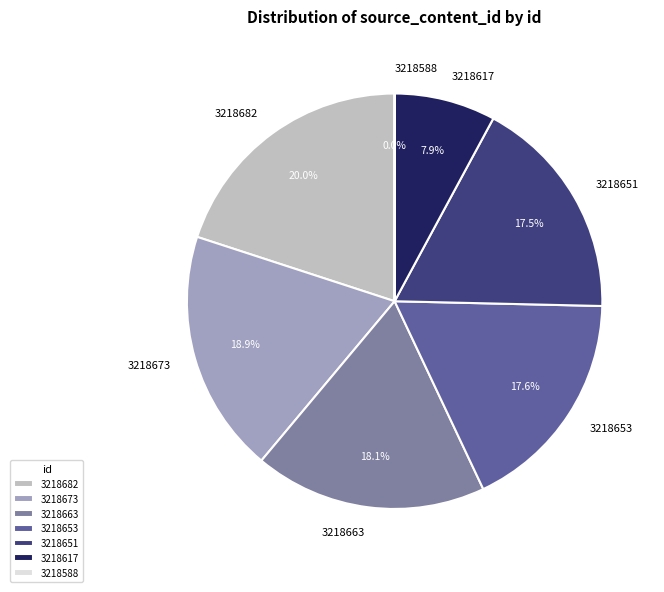

What percentage is the 3218682 slice, to the nearest percent?

20%